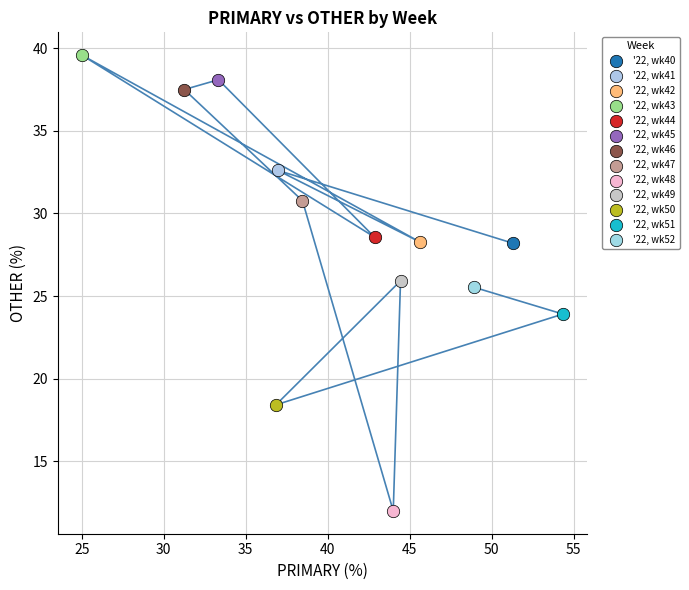

What are all the series names shown in the legend?

'22, wk40, '22, wk41, '22, wk42, '22, wk43, '22, wk44, '22, wk45, '22, wk46, '22, wk47, '22, wk48, '22, wk49, '22, wk50, '22, wk51, '22, wk52